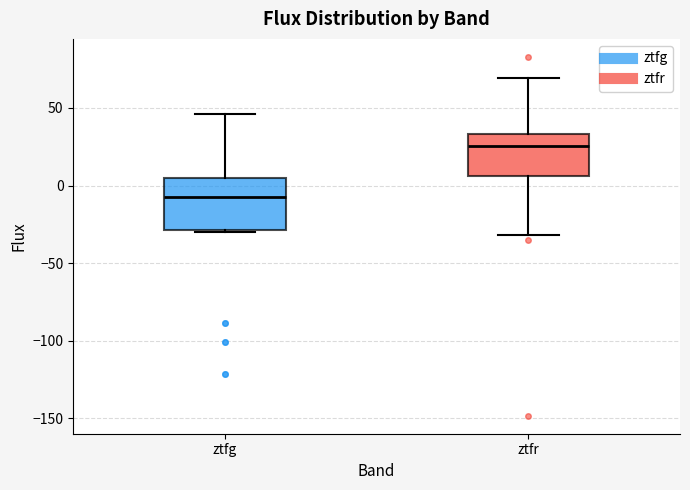

Reading left to right, read every box against the y-axis: the position of its median line, the range the box covers, and the ends of its whiskers. The values are not printed on the chart, so give them approximately, as read against the axis.

ztfg: median -5, box -30 to 5, whiskers -30 to 45
ztfr: median 25, box 5 to 35, whiskers -30 to 70